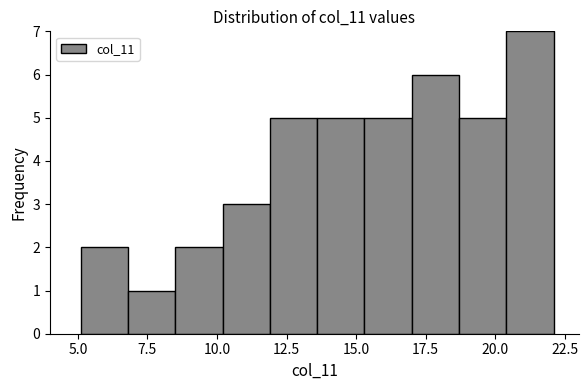

Around what value on the x-axis is the tallest bar? Give the approximate position of its centre, as read against the axis.

21.5